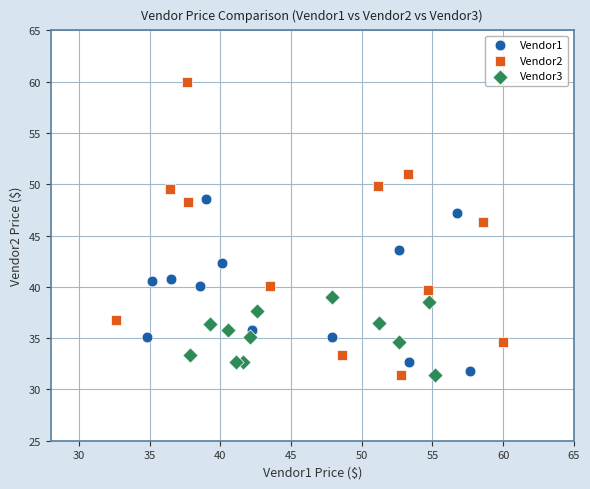

Which series contains the highest Y value?

Vendor2